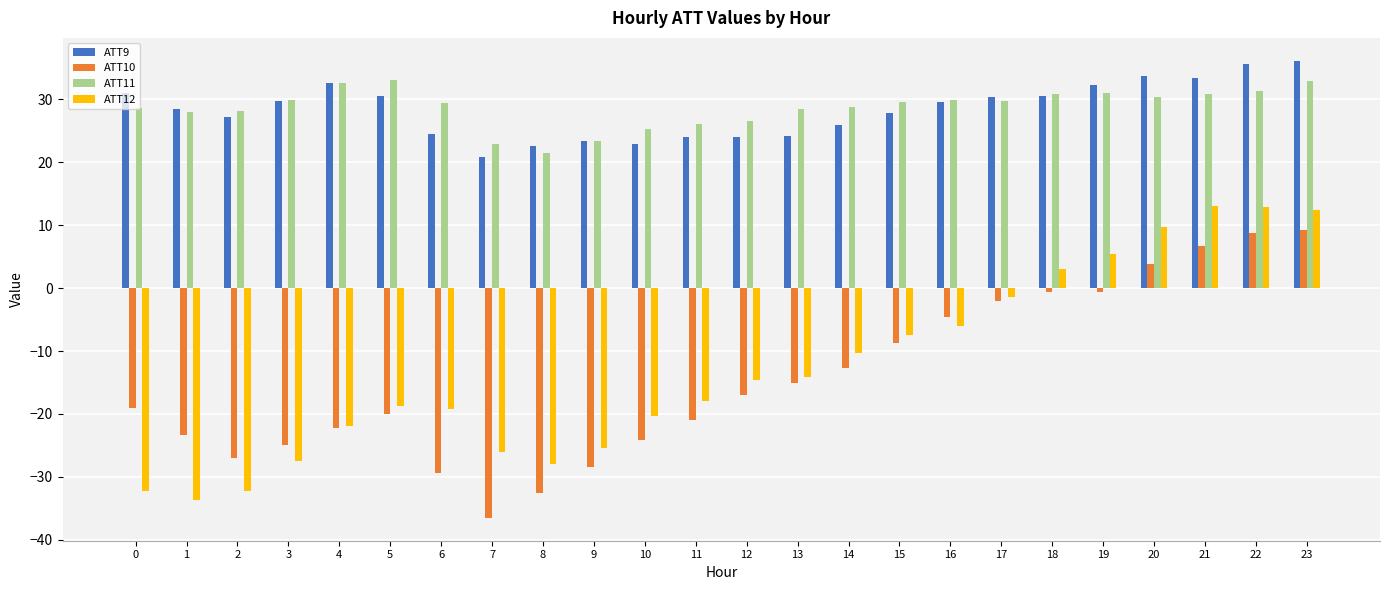

Rank the series at 6 from lowest to highest value.

ATT10, ATT12, ATT9, ATT11